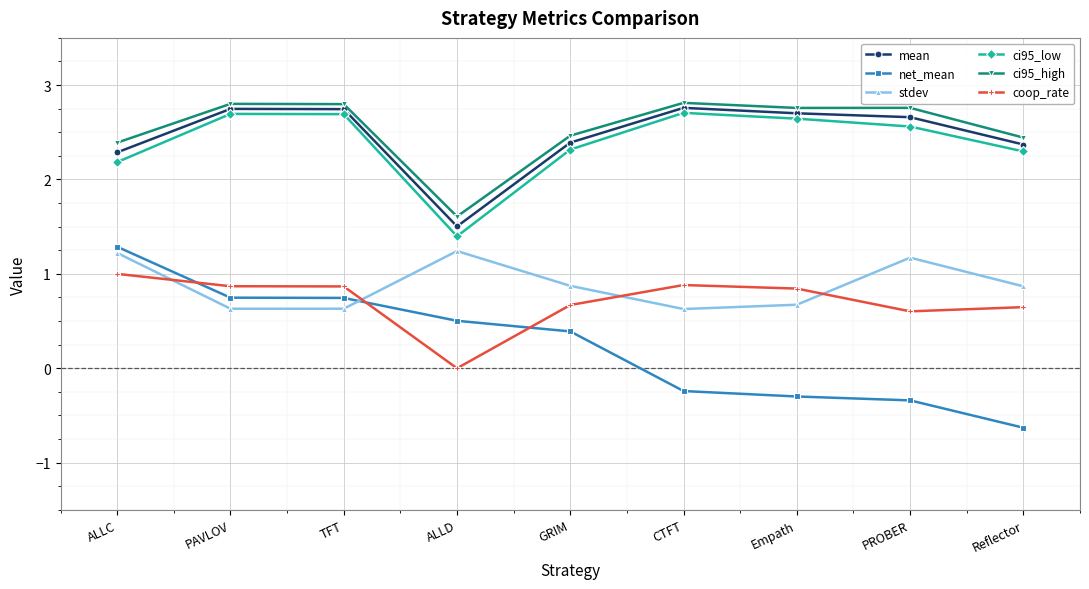

True or false: net_mean has a value of -0.3 at PROBER.

True